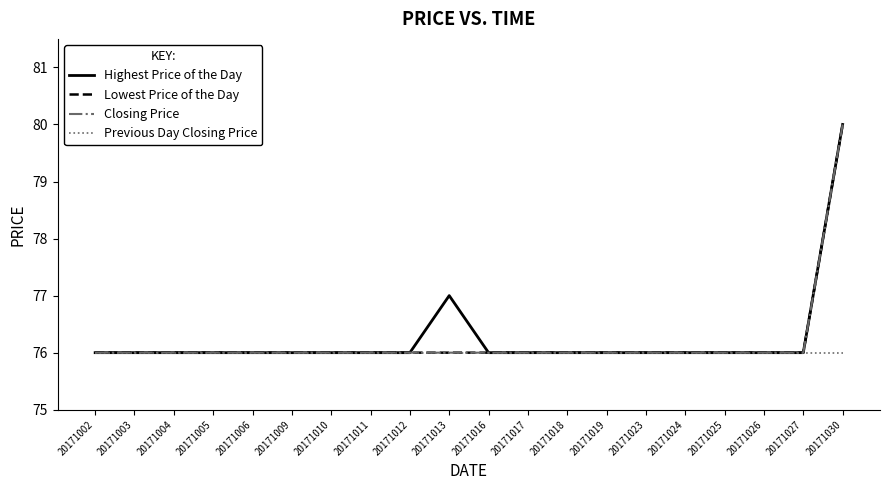

Reading left to right, extract all data points from this chart.

Highest Price of the Day: 76	76	76	76	76	76	76	76	76	77	76	76	76	76	76	76	76	76	76	80
Lowest Price of the Day: 76	76	76	76	76	76	76	76	76	76	76	76	76	76	76	76	76	76	76	80
Closing Price: 76	76	76	76	76	76	76	76	76	76	76	76	76	76	76	76	76	76	76	80
Previous Day Closing Price: 76	76	76	76	76	76	76	76	76	76	76	76	76	76	76	76	76	76	76	76